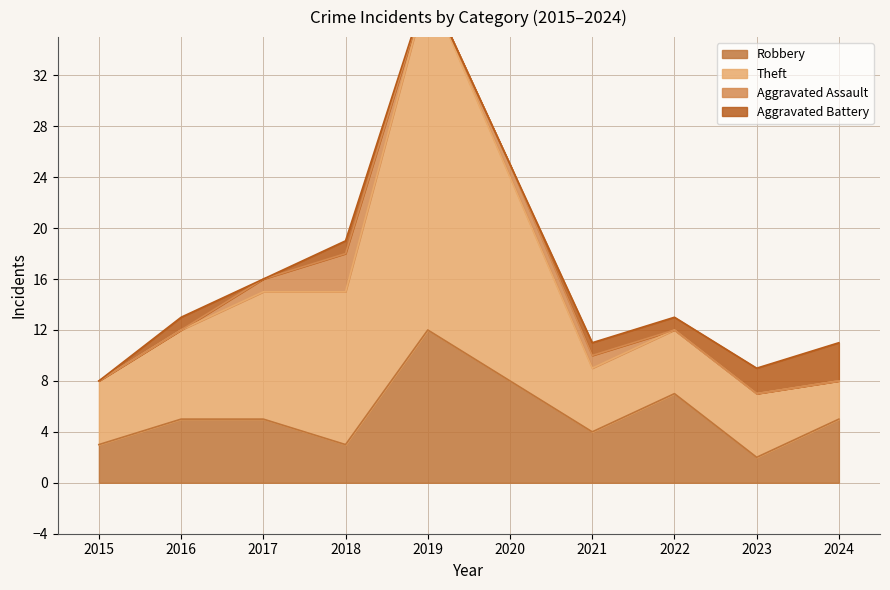

True or false: Robbery and Theft intersect in this chart.

False